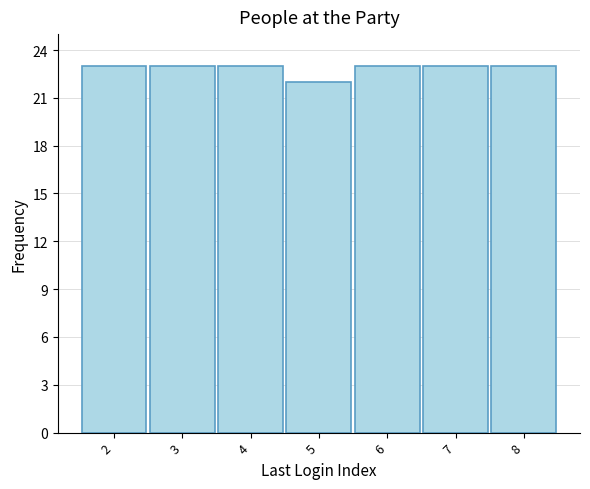

Reading left to right, transcribe this chart: for each bar, give the range it covers on the x-axis and its height. The values are not printed on the chart, so give them approximately, as read against the axis.

1.5 to 2.5: 23
2.5 to 3.5: 23
3.5 to 4.5: 23
4.5 to 5.5: 22
5.5 to 6.5: 23
6.5 to 7.5: 23
7.5 to 8.5: 23